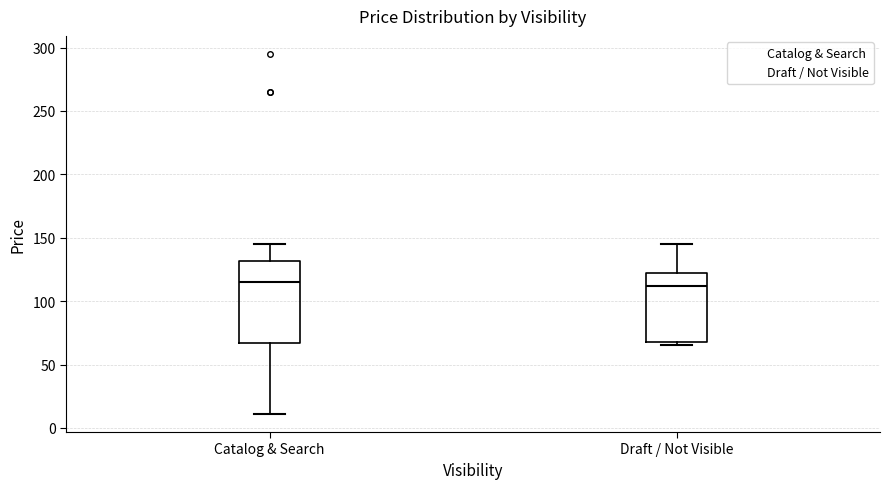

Comparing the boxes themselves (not the whiskers), which one is the tallest?

Catalog & Search